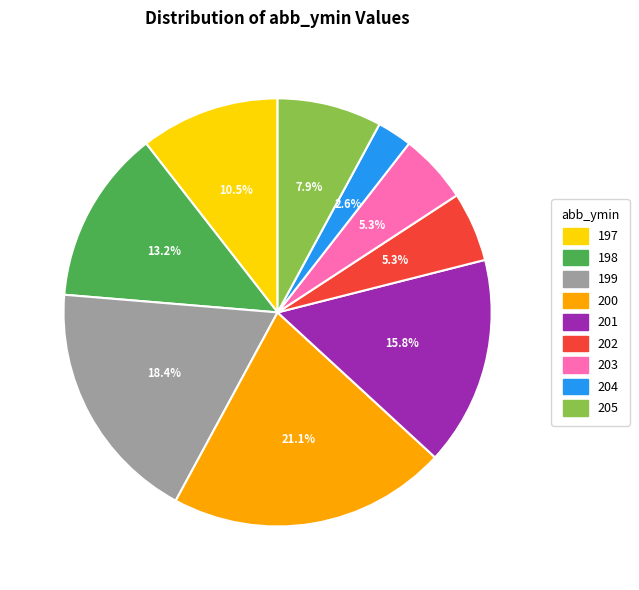

What is the ratio of the value at 203 to the value at 204?

2.0